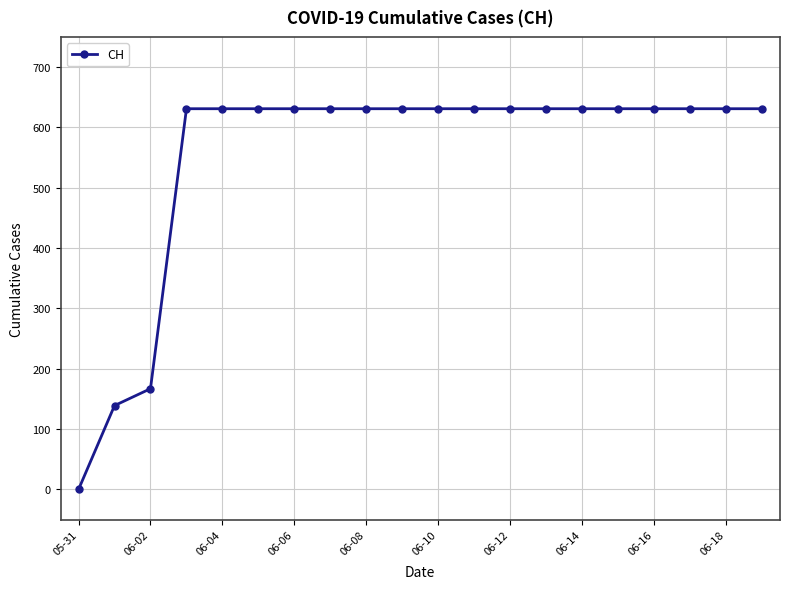

What is the value of the 17th point from the left?

631